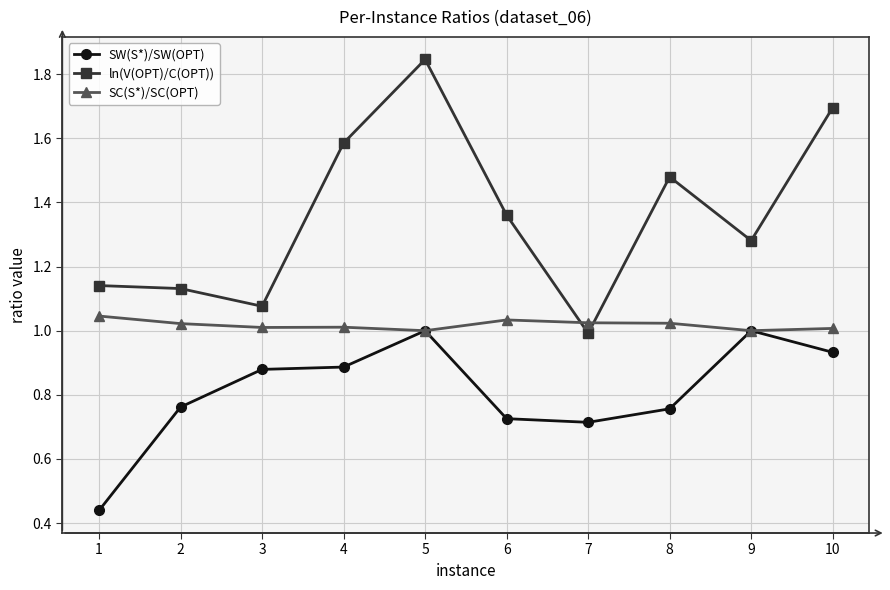

Between 8 and 10, which series saw the biggest shift?

ln(V(OPT)/C(OPT))